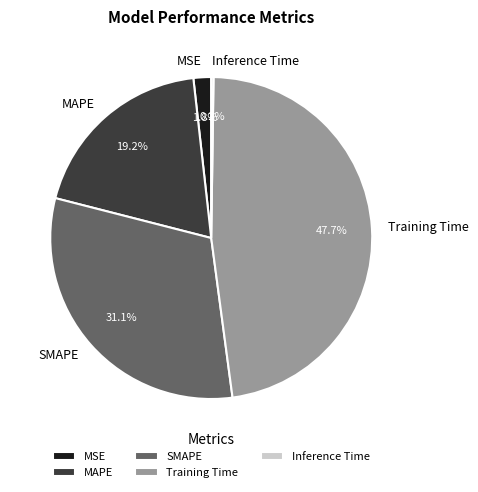

Which has a higher value, Training Time or MAPE?

Training Time